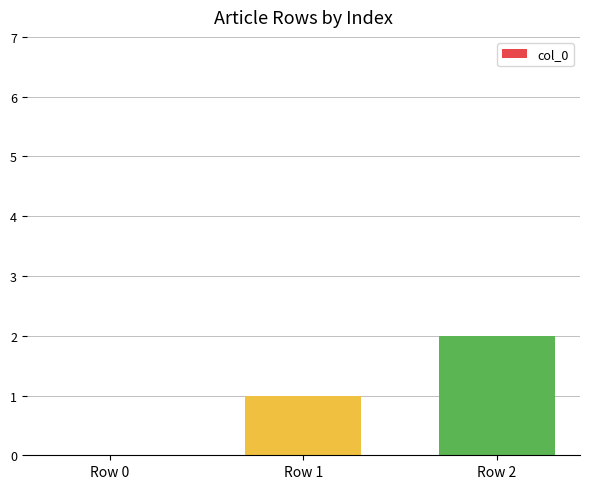

Approximately how many times larger is the value at Row 1 compared to Row 2?

0.5